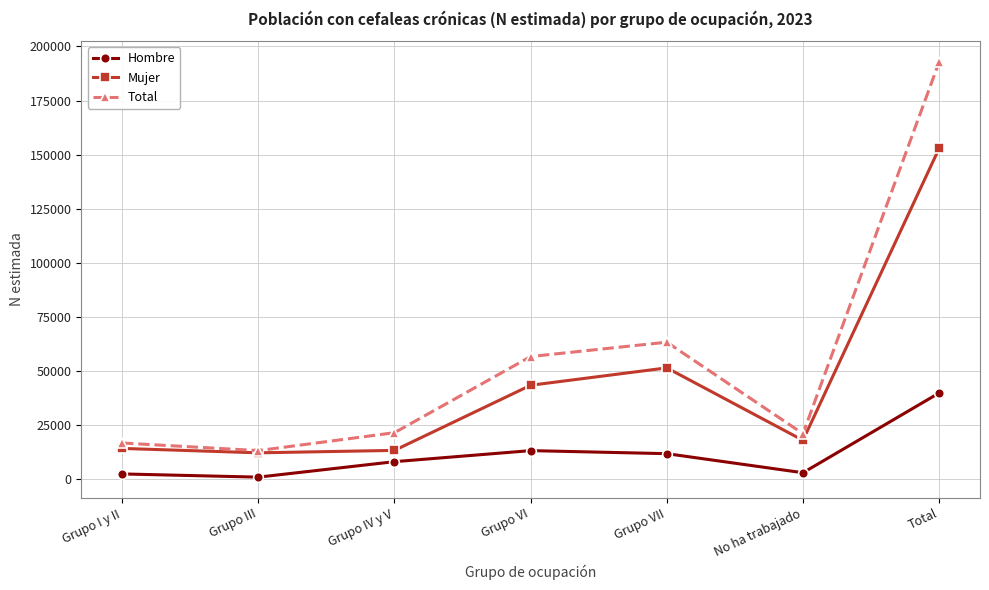

Is it true that Total equals 99710 at Total?

False